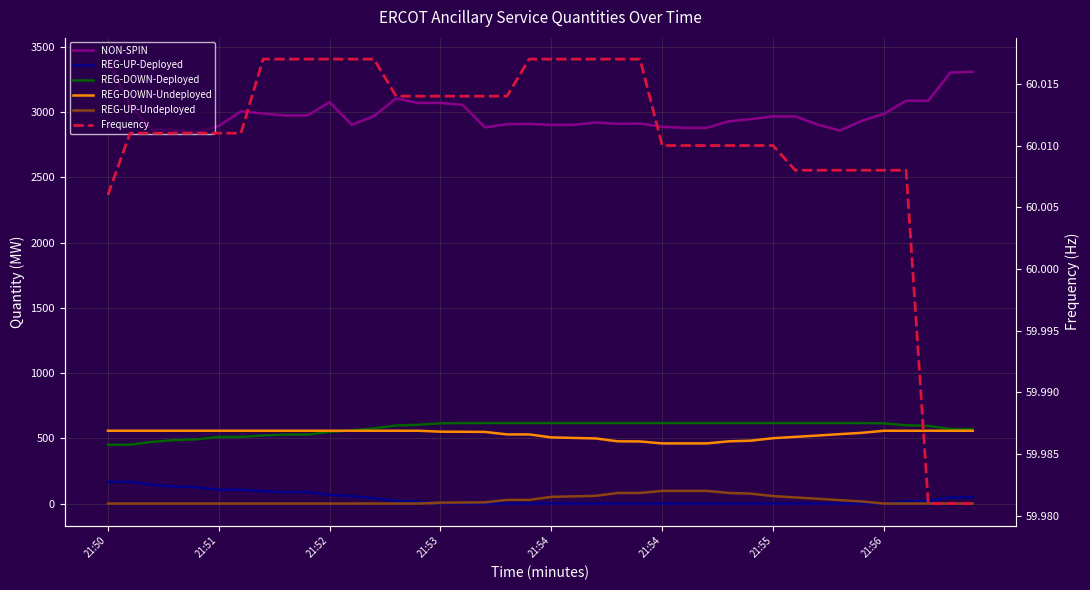

True or false: NON-SPIN and REG-UP-Deployed intersect in this chart.

False